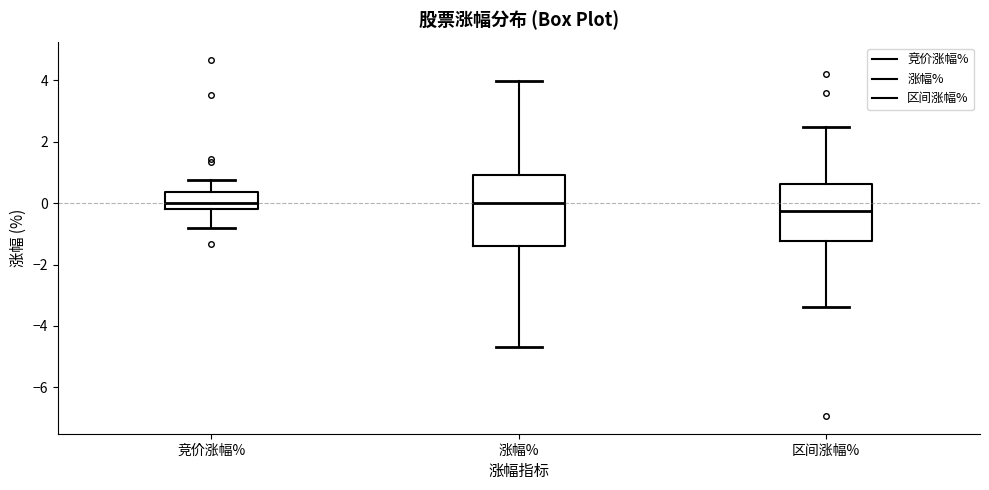

Which box is the tallest, from its lower edge to its upper edge?

涨幅%